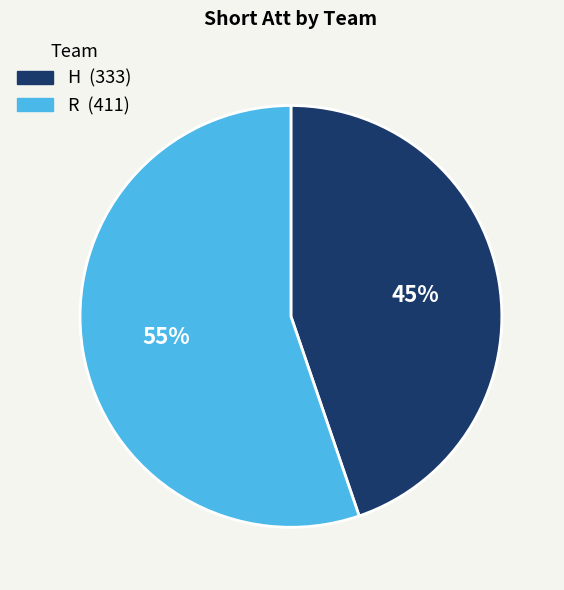

Which category has the smallest portion of the pie?

H